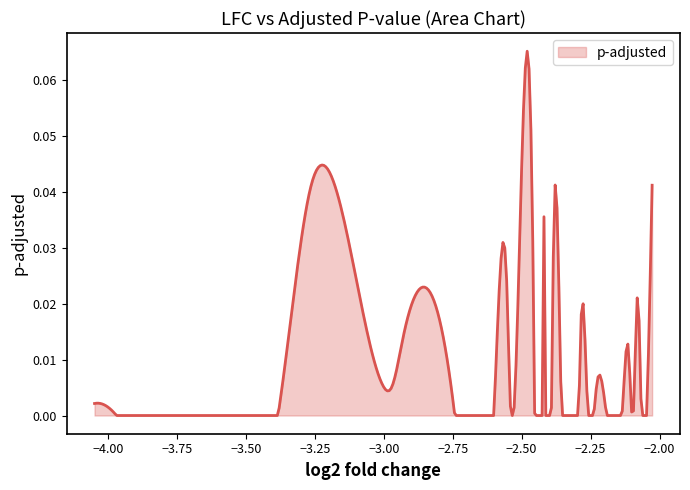

How many lines are shown in the chart?

1